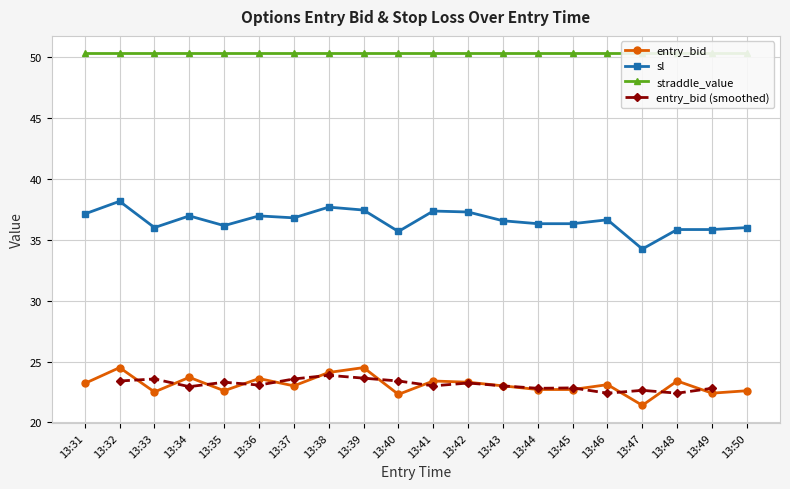

At which label does entry_bid first exceed 23?

13:31